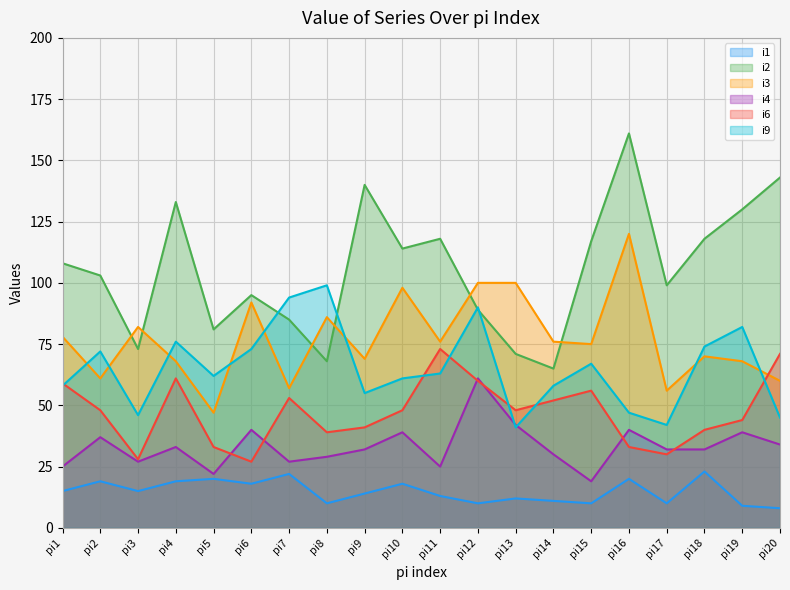

Between pi2 and pi5, which series saw the biggest shift?

i2